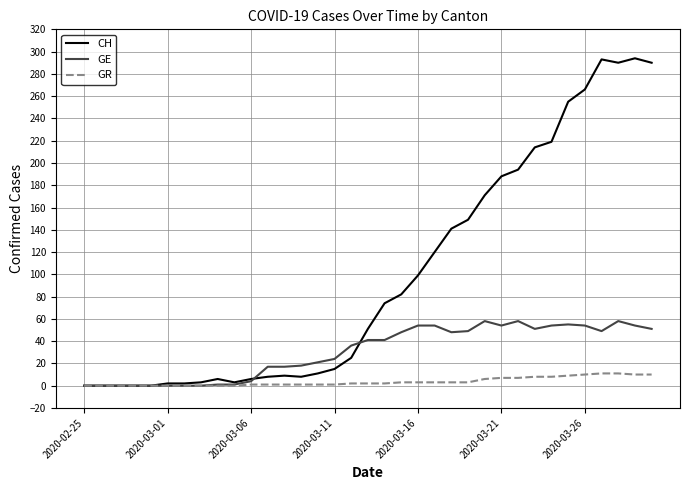

Rank the series by their maximum value, from lowest to highest.

GR, GE, CH